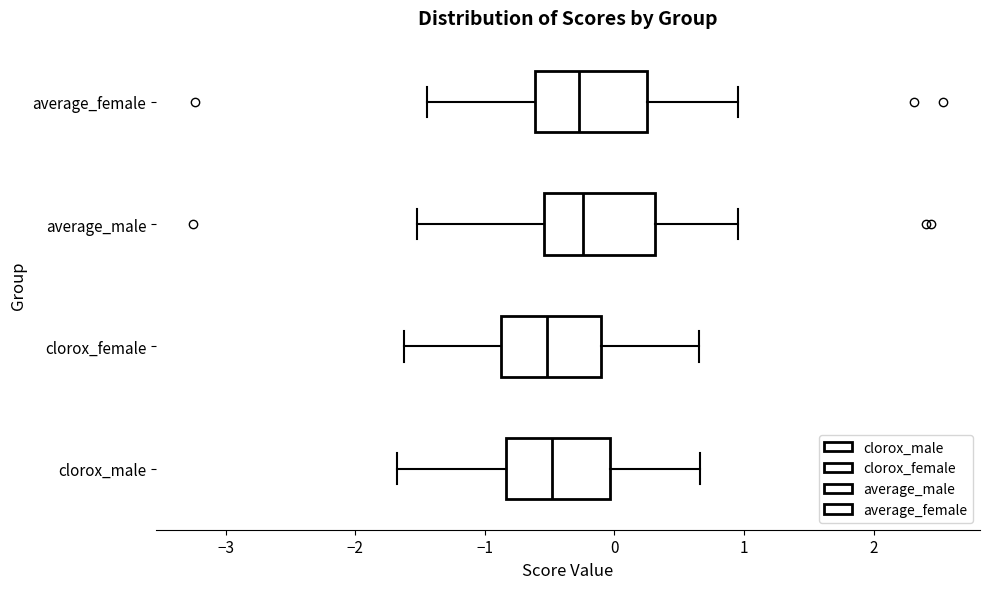

Where is the right edge of the box for clorox_male on the x-axis? The values are not printed on the chart, so give them approximately, as read against the axis.

0.0